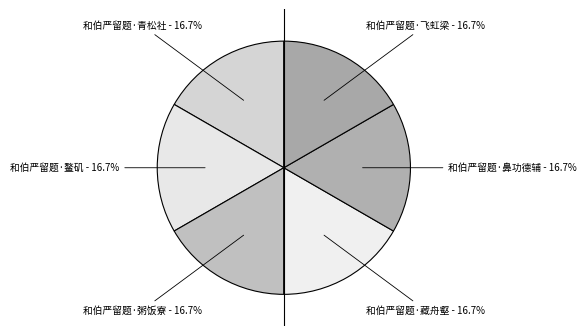

Count the number of slices in the pie.

6